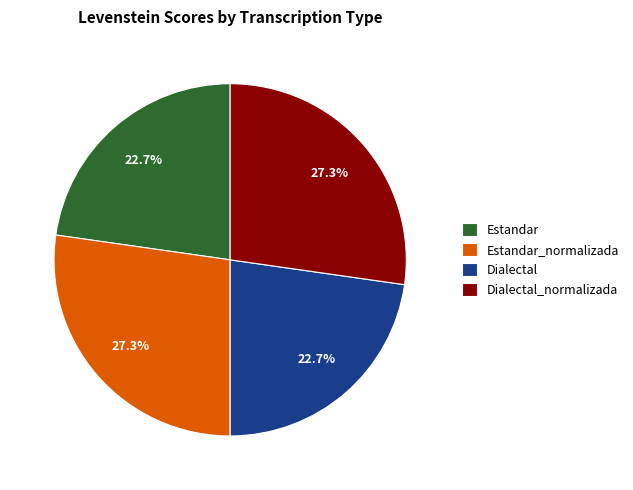

True or false: Dialectal_normalizada accounts for 27% of the total.

True